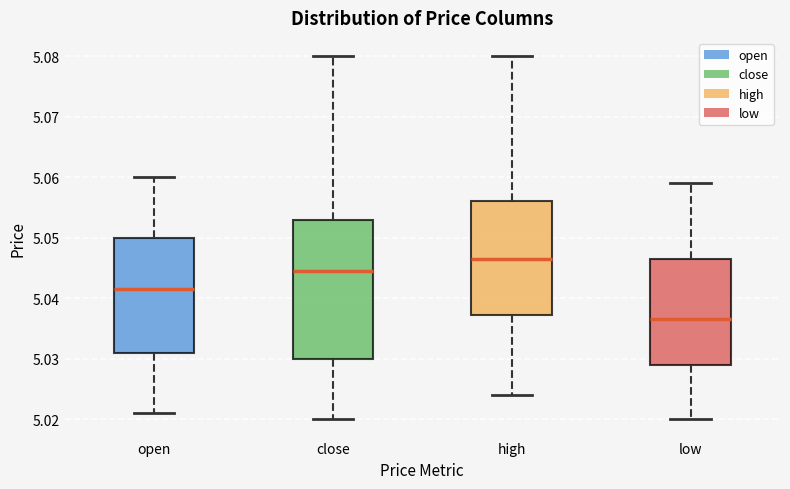

Where does the upper whisker of the box for high end on the y-axis? The values are not printed on the chart, so give them approximately, as read against the axis.

5.080